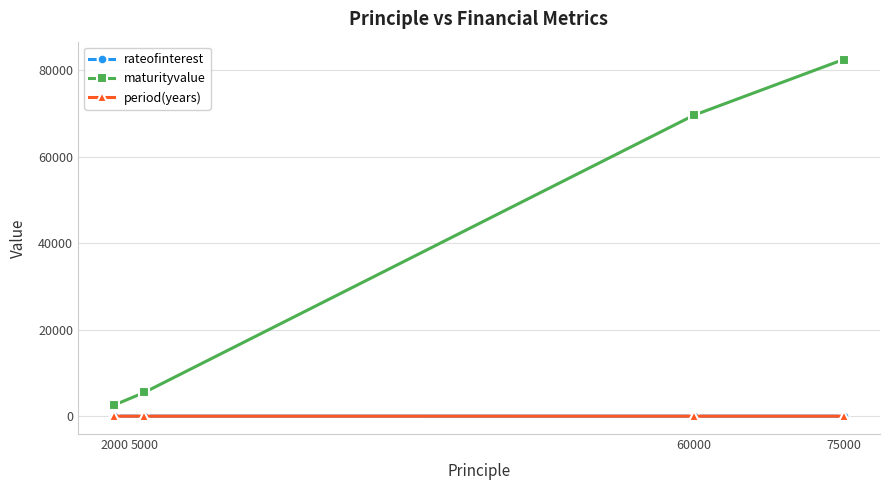

What is the difference between the highest and lowest values at 75000?

82498